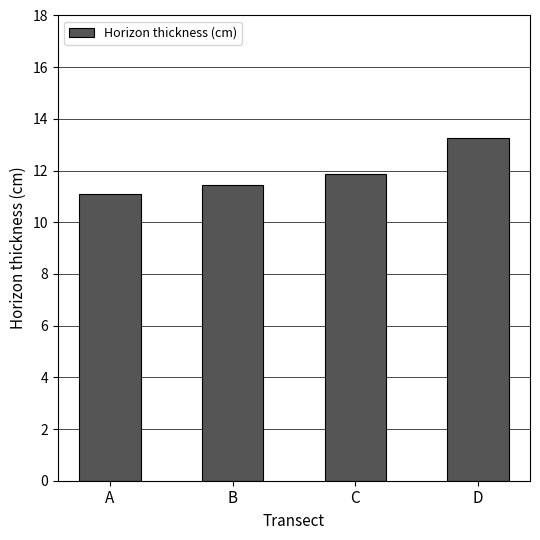

What is the greatest value displayed?

13.3